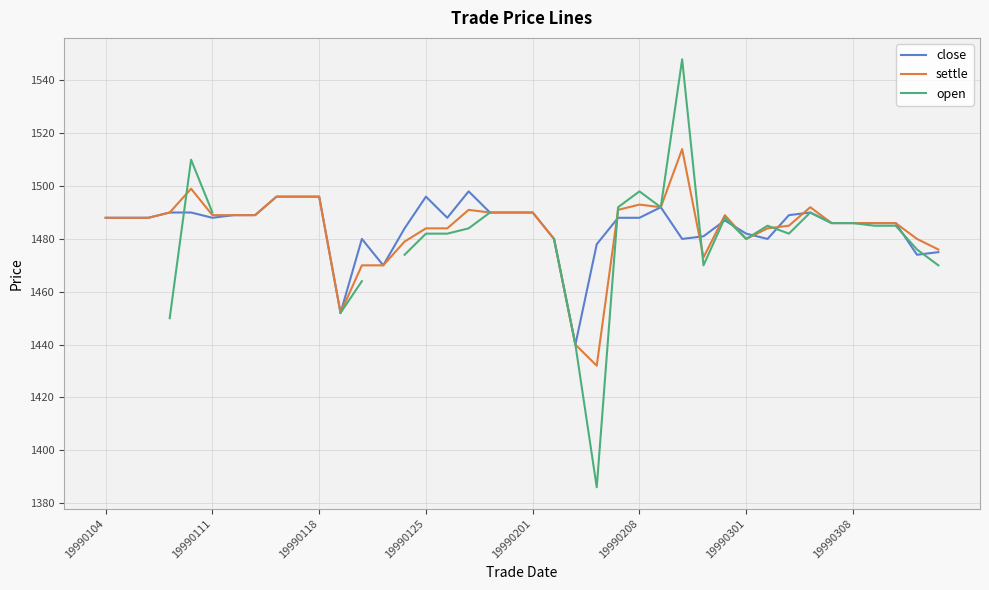

How many lines are shown in the chart?

3